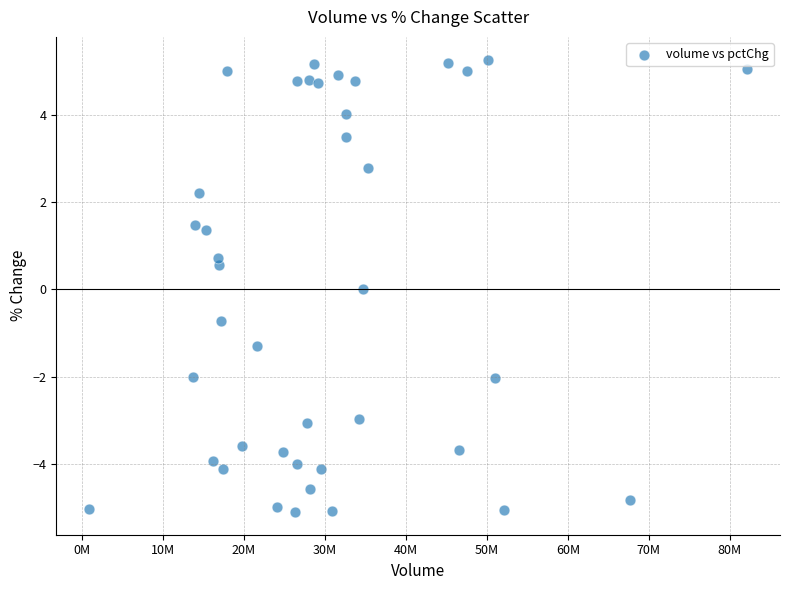

What is the range of Y values (max minus min)?

10.4